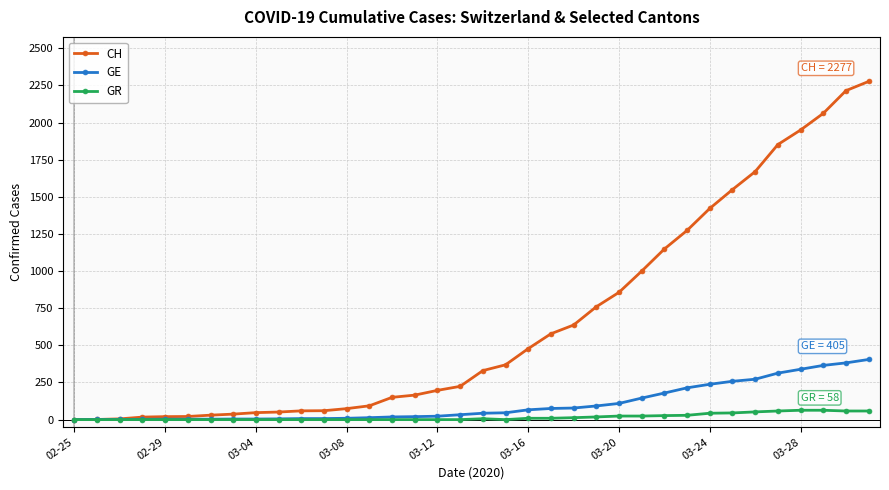

Which series has the widest spread of values?

CH